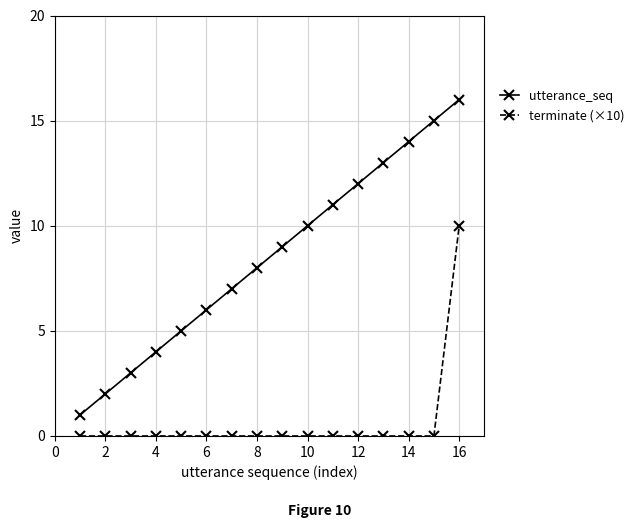

Which series has the widest spread of values?

utterance_seq